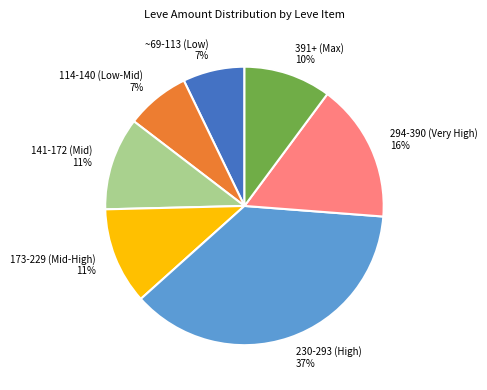

What is the ratio of the value at 230-293 (High) 37% to the value at 141-172 (Mid) 11%?

3.4